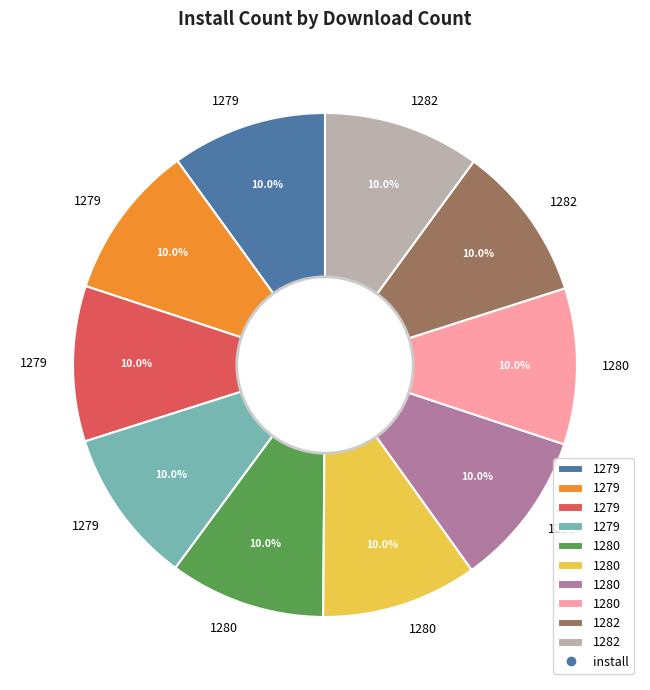

Is there a majority slice in this chart?

No